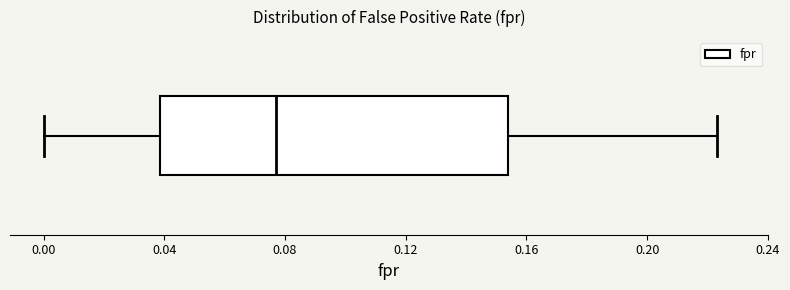

Transcribe this box plot: give where the median line is, the range the box spans, and where the two whiskers end, as read against the x-axis. The values are not printed on the chart, so give them approximately, as read against the axis.

median 0.075, box 0.040 to 0.155, whiskers 0.000 to 0.225